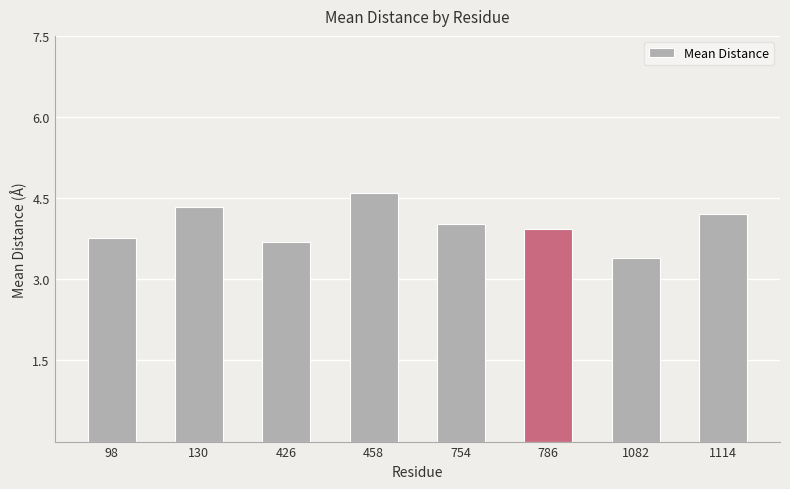

How many bars are there in total?

8